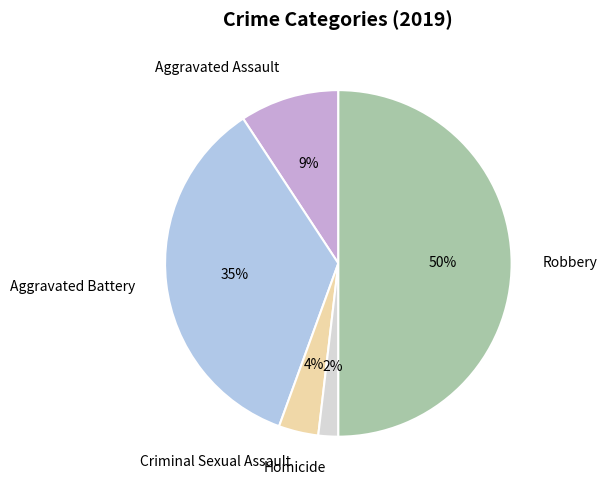

Which slice is the smallest?

Homicide